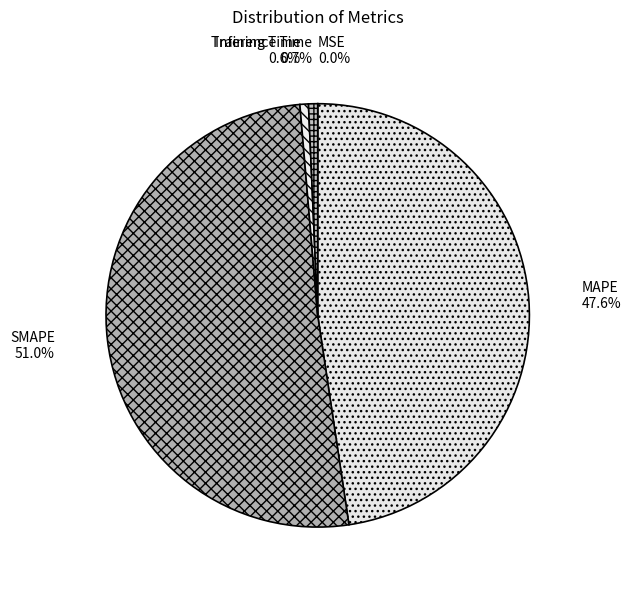

Is the sum of MAPE and SMAPE greater than half?

Yes